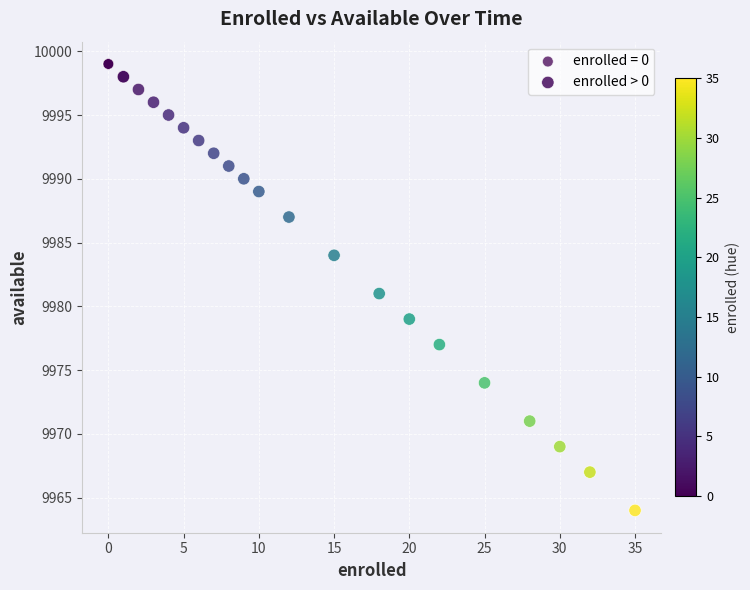

Which series reaches the minimum Y coordinate?

enrolled > 0